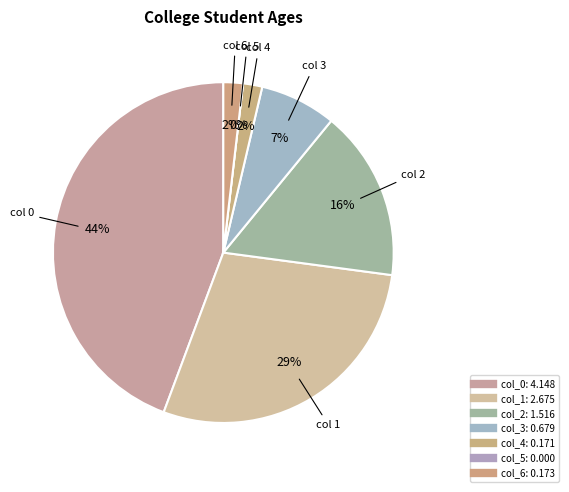

What is the smallest slice in the pie chart?

5